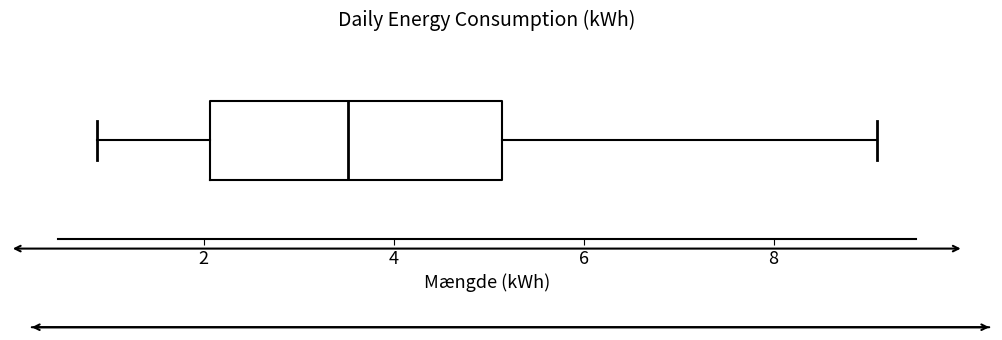

Read this box plot against the x-axis: the position of the median line, the range covered by the box, and the ends of both whiskers. The values are not printed on the chart, so give them approximately, as read against the axis.

median 3.6, box 2.0 to 5.2, whiskers 0.8 to 9.0